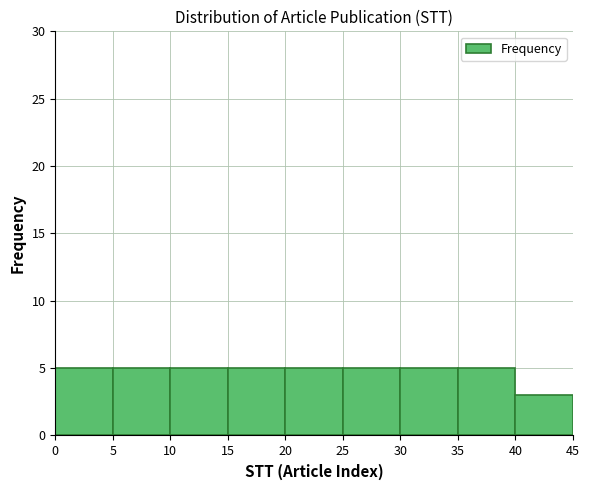

What is the height of the bar covering 40 to 45 on the x-axis? The values are not printed on the chart, so give them approximately, as read against the axis.

3